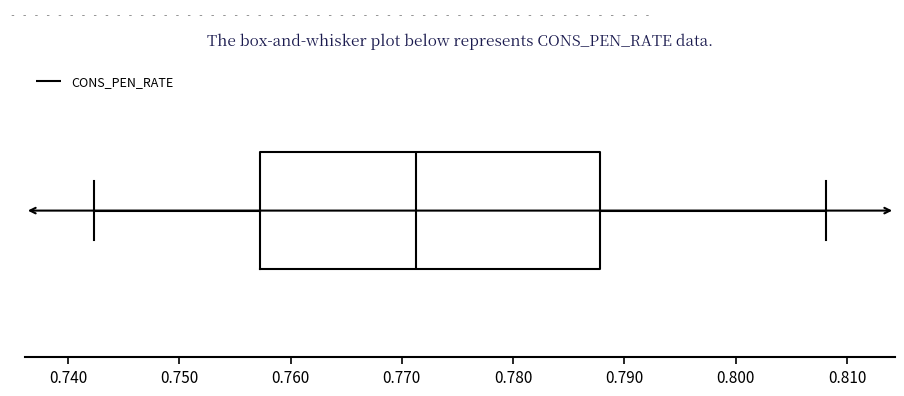

Read this box plot against the x-axis: the position of the median line, the range covered by the box, and the ends of both whiskers. The values are not printed on the chart, so give them approximately, as read against the axis.

median 0.771, box 0.757 to 0.788, whiskers 0.742 to 0.808